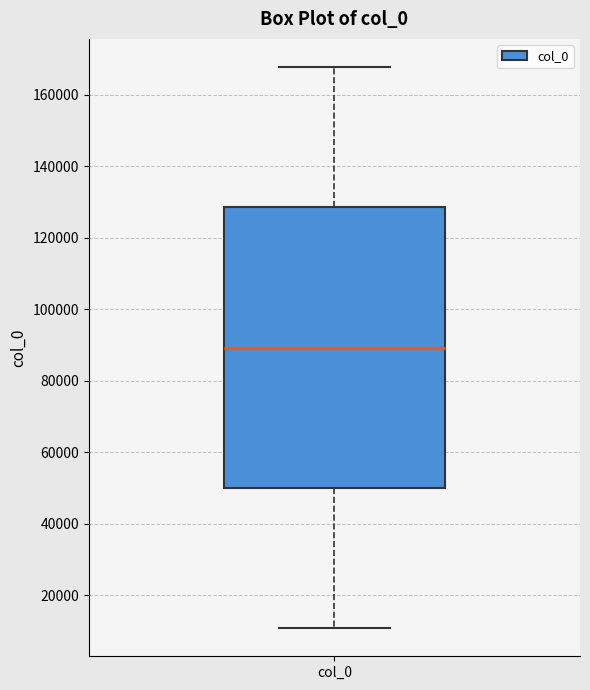

Where does the upper whisker of the box for col_0 end on the y-axis? The values are not printed on the chart, so give them approximately, as read against the axis.

168000